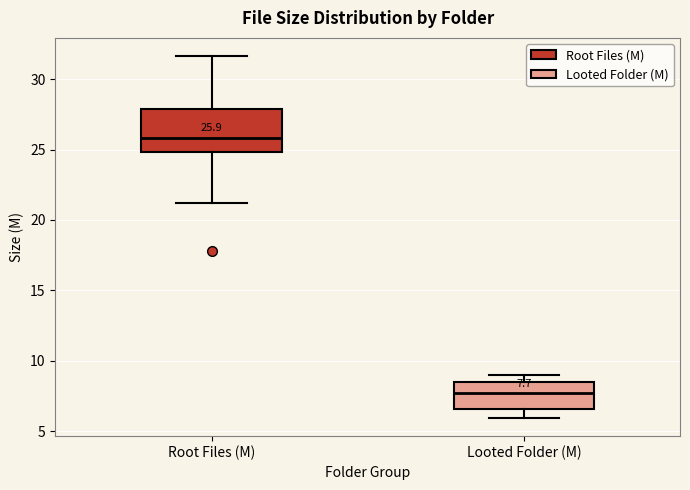

Which box has the lowest median line?

Looted Folder (M)